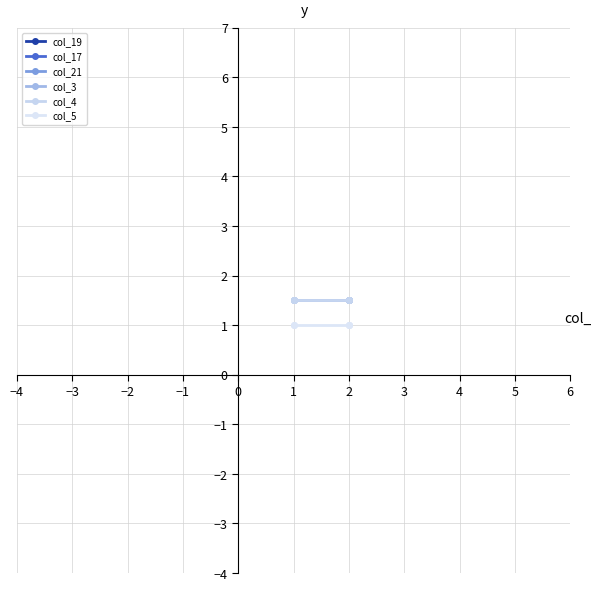

What is the sum of all col_21 values?

610.0